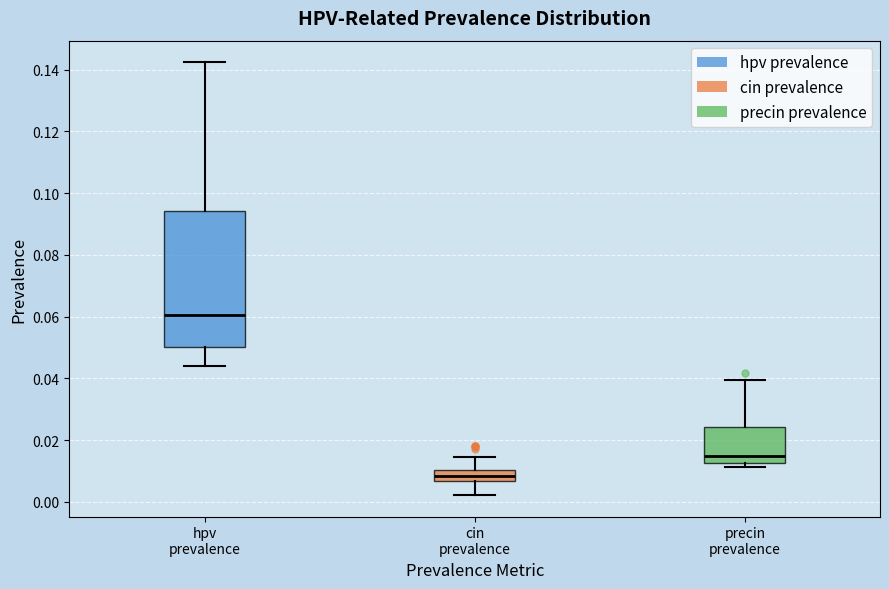

Which box has the highest median line?

hpv prevalence